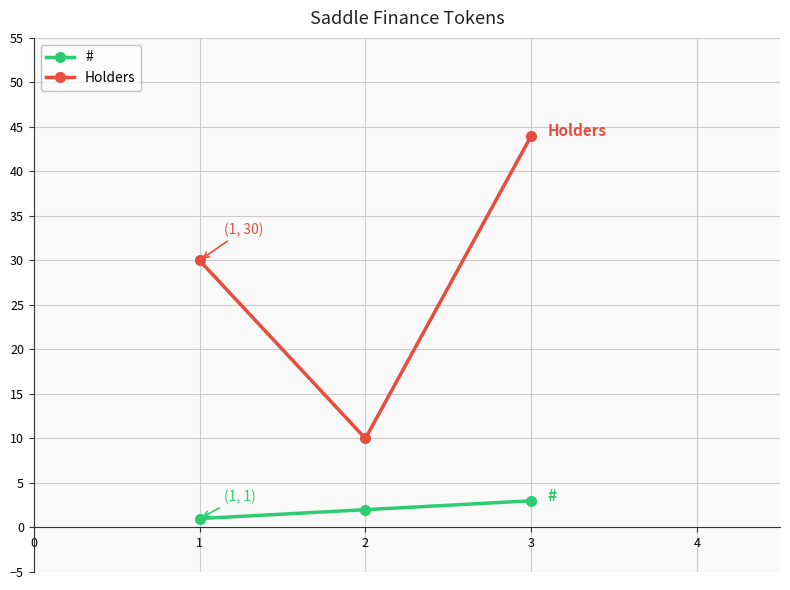

At which label does Holders reach its peak?

3